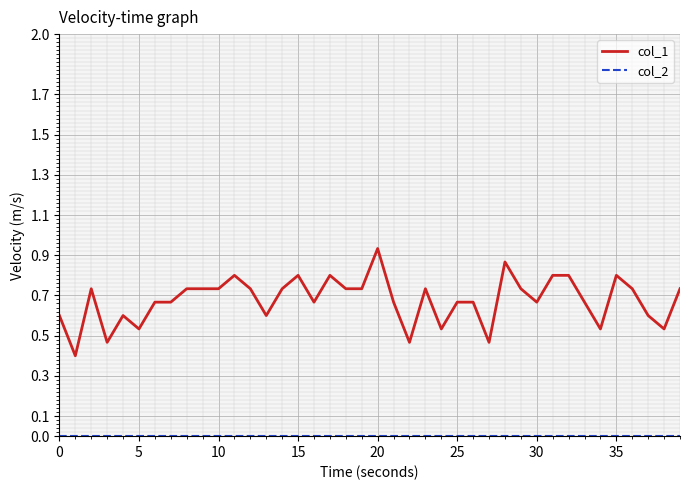

Which series has the largest range (max minus min)?

col_1